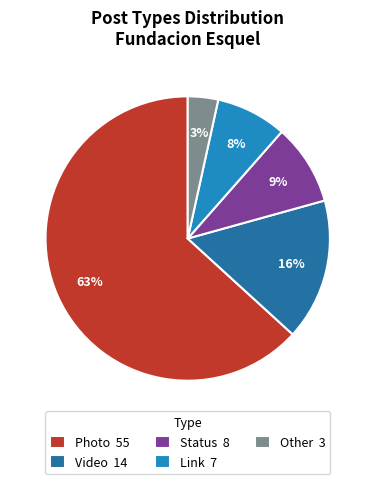

Which category has the biggest portion of the pie?

Photo